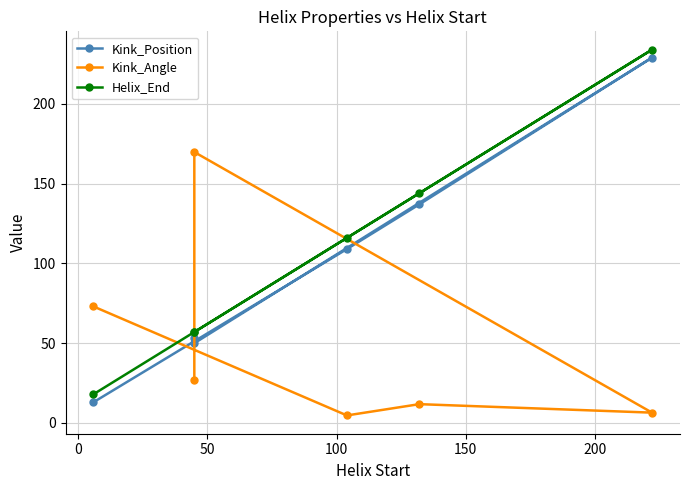

How many intersections are there between Kink_Position and Kink_Angle?

3